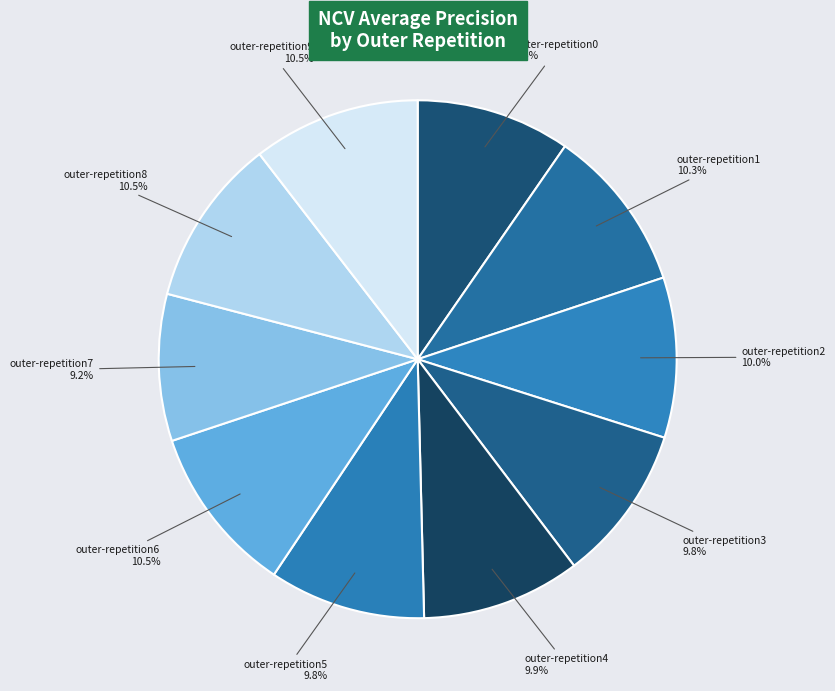

Is there any slice that represents more than half of the pie?

No